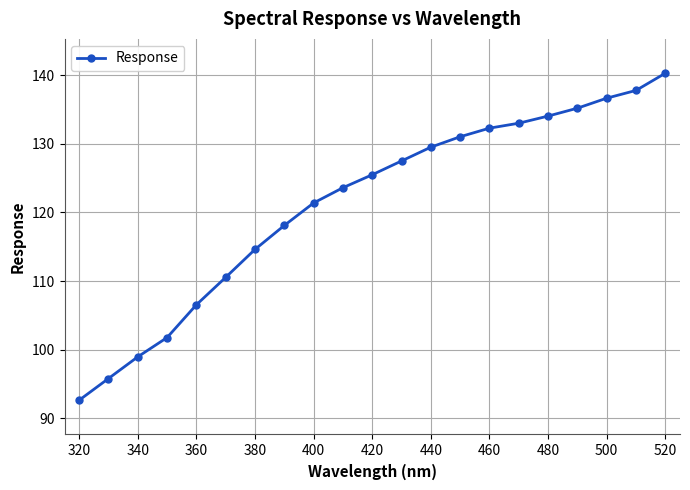

What is the value of the 20th point from the left?

137.8